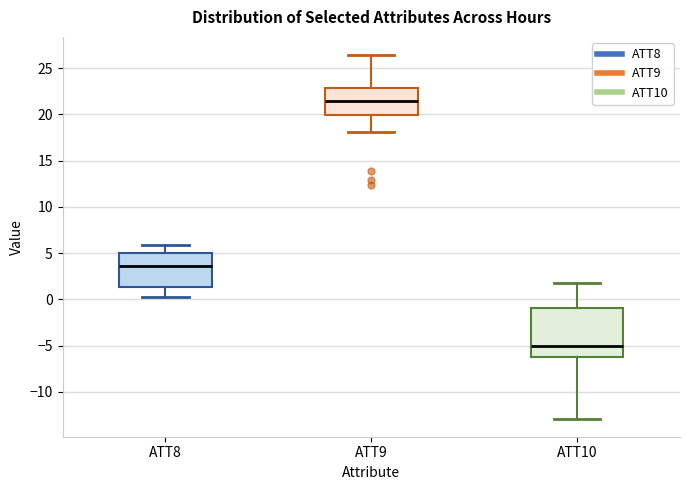

Which box is the tallest, from its lower edge to its upper edge?

ATT10